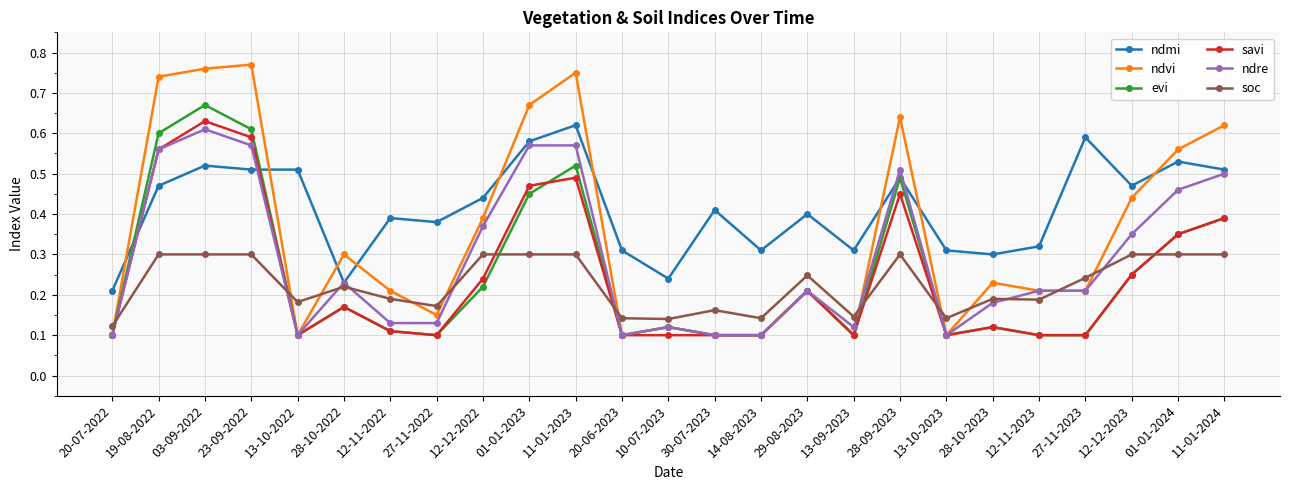

Which series has the widest spread of values?

ndvi